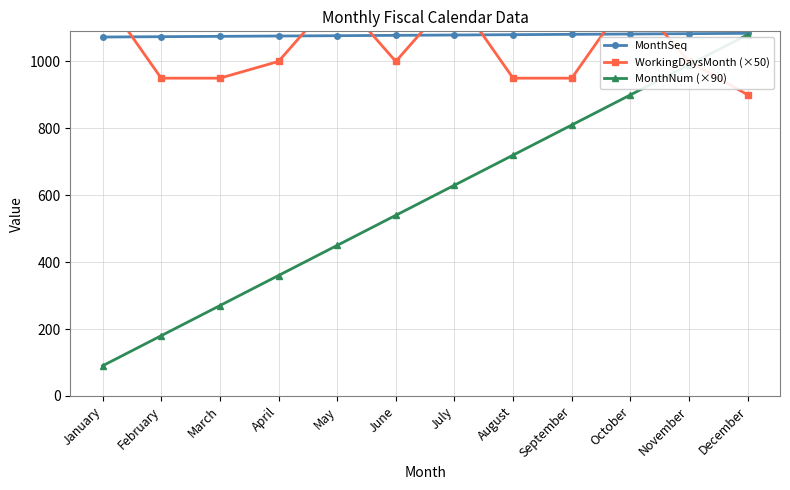

Where is MonthSeq nearest to the value 1078?

June